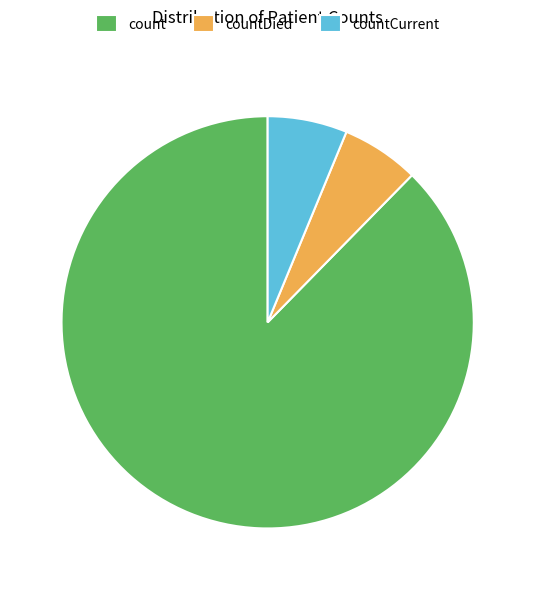

Is it true that count is 88% of the pie?

True